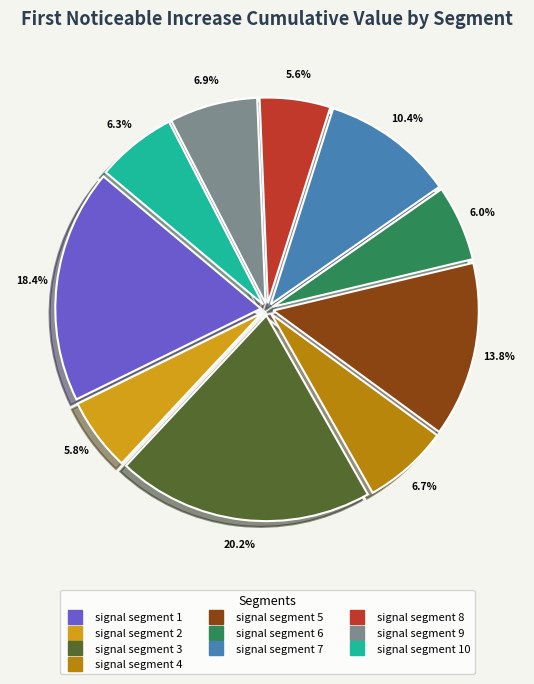

Does any single category account for the majority?

No